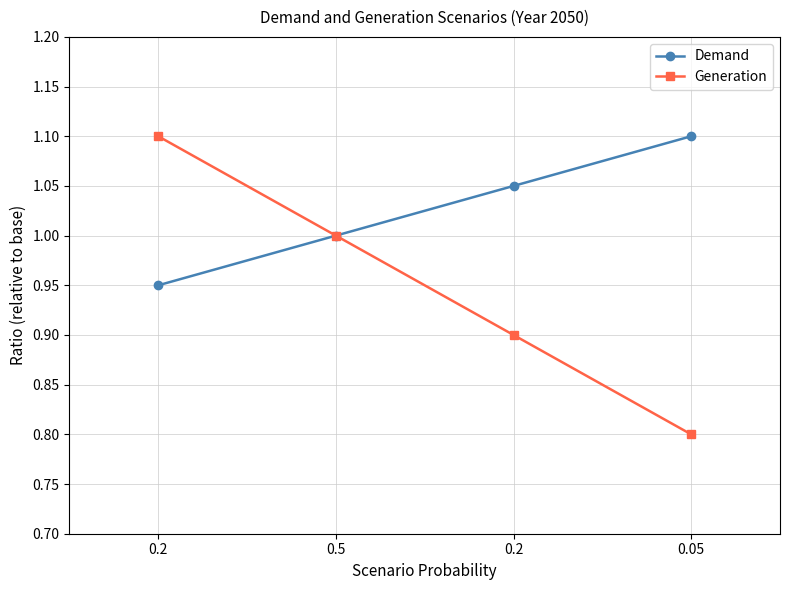

Where does the Generation series first go above 1?

0.2